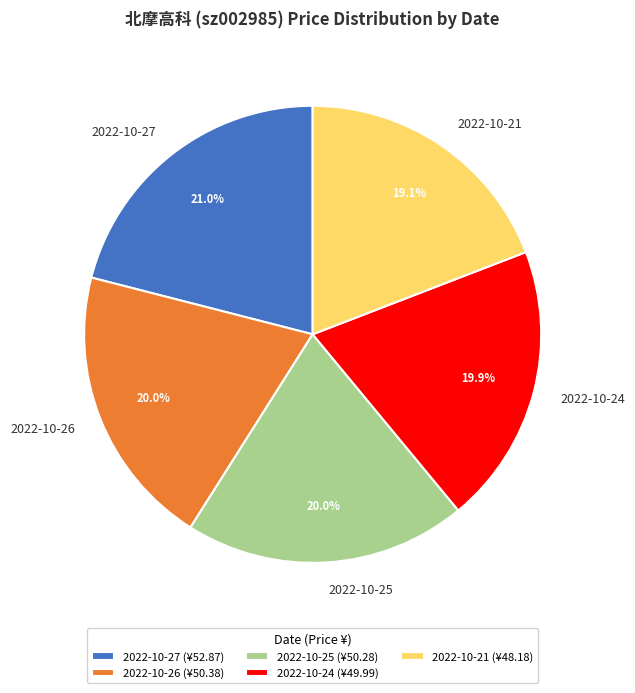

Between 2022-10-25 and 2022-10-27, which is larger?

2022-10-27